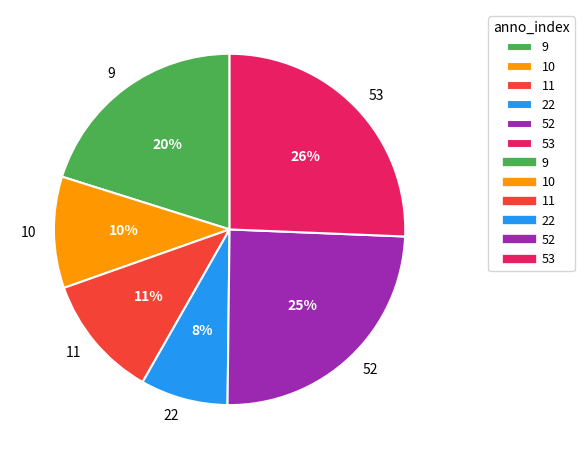

Which category has the smallest portion of the pie?

22